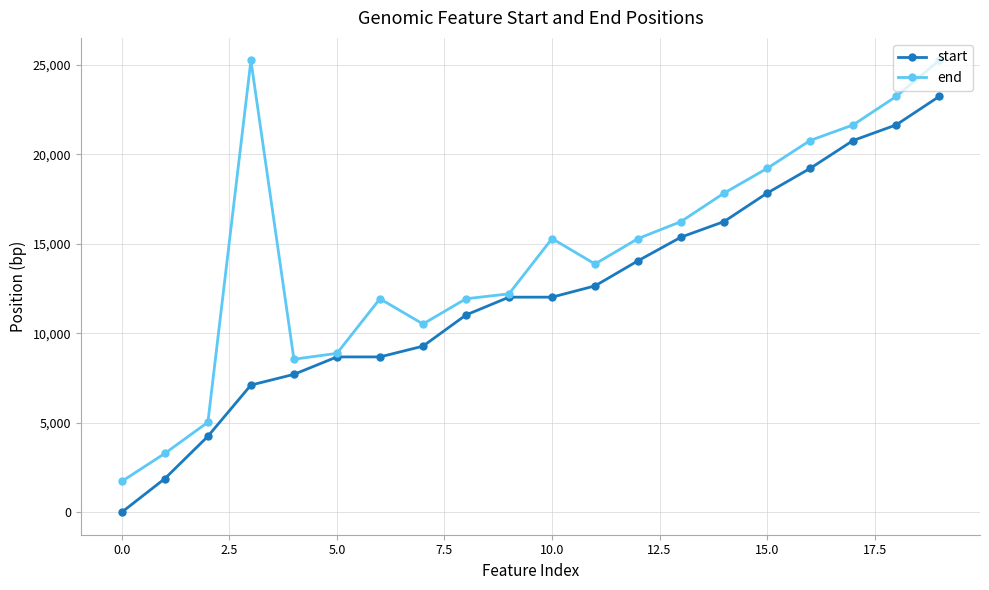

List the series in order of their overall mean, highest first.

end, start